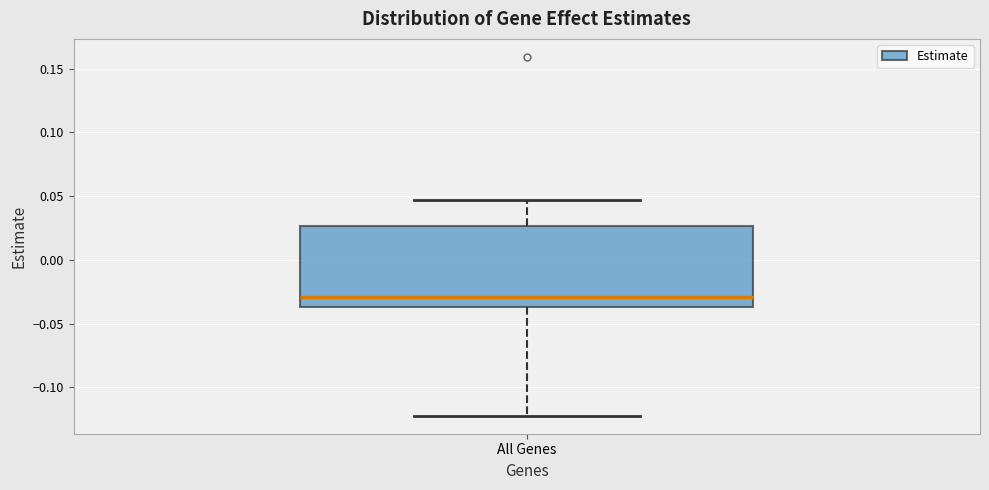

Read this box plot against the y-axis: the position of the median line, the range covered by the box, and the ends of both whiskers. The values are not printed on the chart, so give them approximately, as read against the axis.

median -0.030, box -0.035 to 0.025, whiskers -0.120 to 0.045